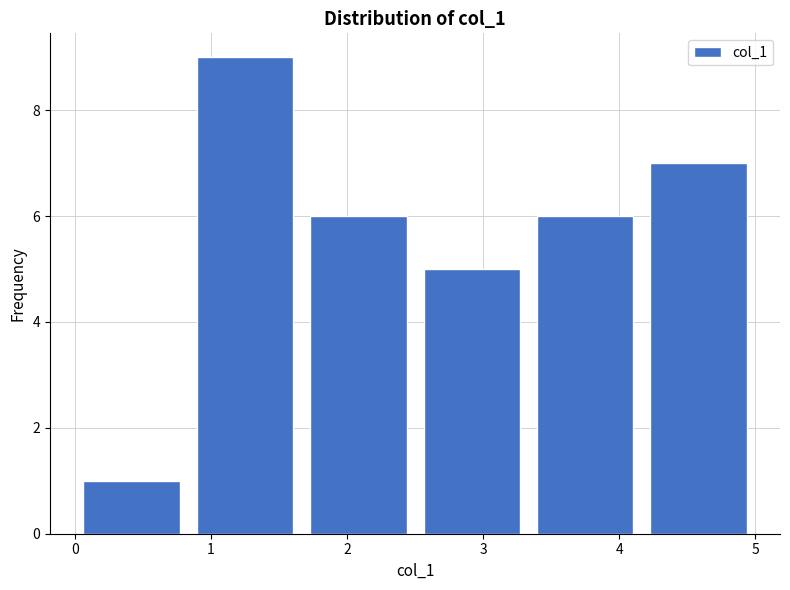

Reading left to right, list every bar in this chart as the range it spans on the x-axis followed by its height. Neither the bar edges nor the heights are printed on the chart, so give them approximately, as read against the axes.

0.0 to 0.8: 1
0.8 to 1.7: 9
1.7 to 2.5: 6
2.5 to 3.3: 5
3.3 to 4.2: 6
4.2 to 5.0: 7